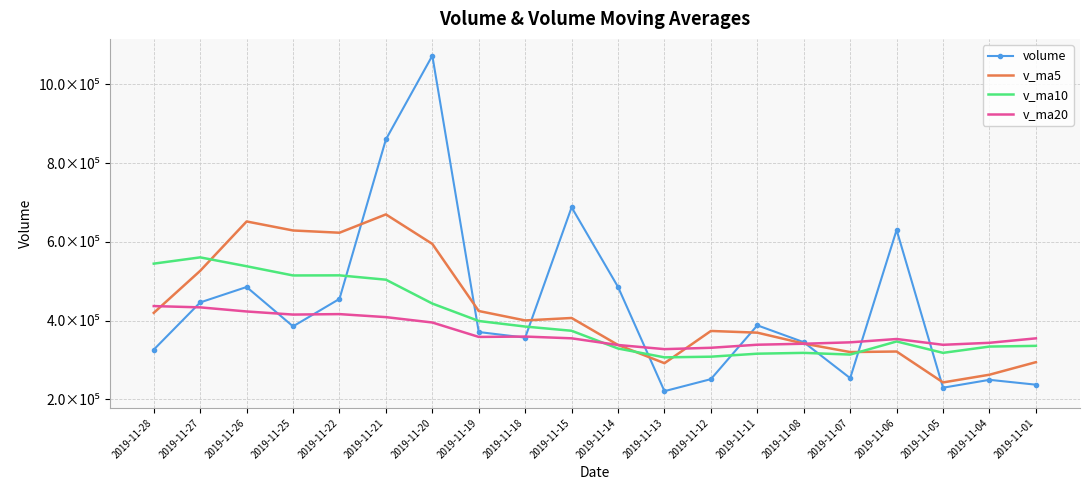

Where is the first local minimum for v_ma5?

2019-11-22